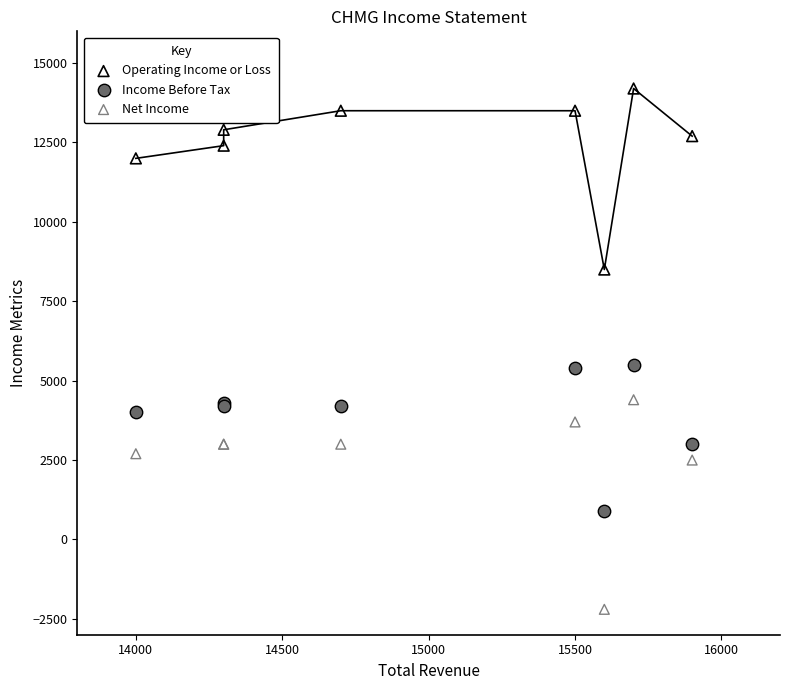

Which series reaches the minimum Y coordinate?

Net Income